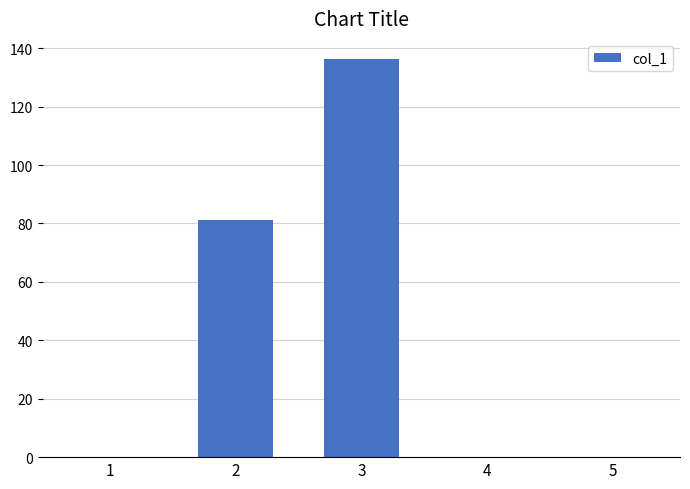

How many series are shown in this chart?

1